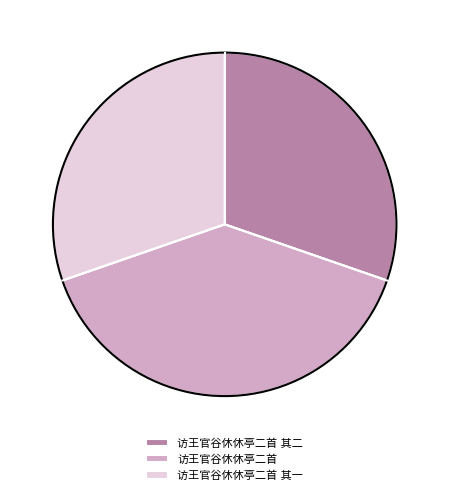

Is there a majority slice in this chart?

No